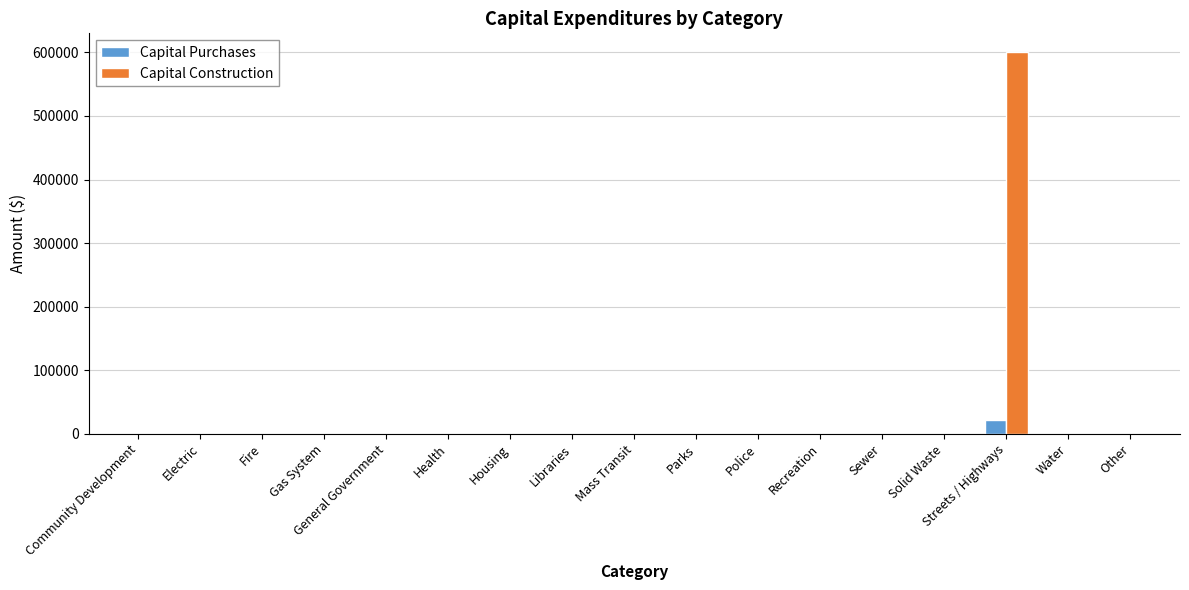

What is the sum of all Capital Construction values?

600049